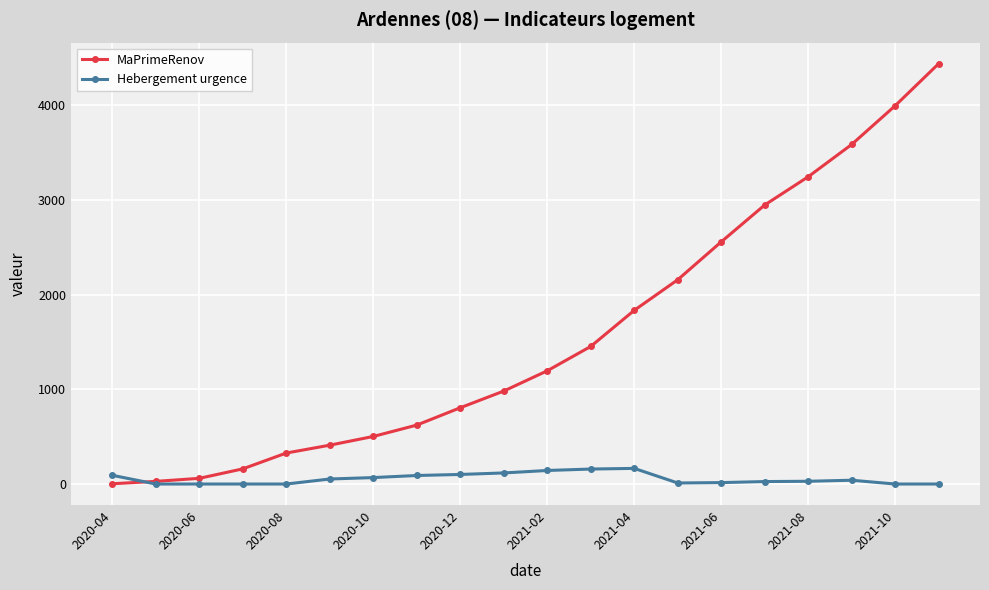

At how many categories does at least one series exceed 226?

16